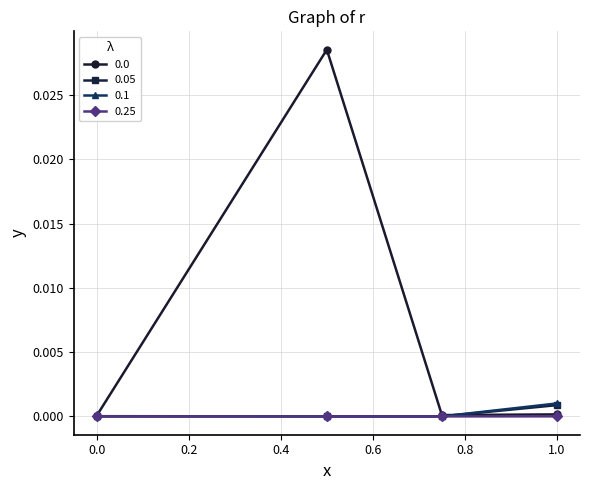

How many interior local valleys does the 0.05 series have?

1